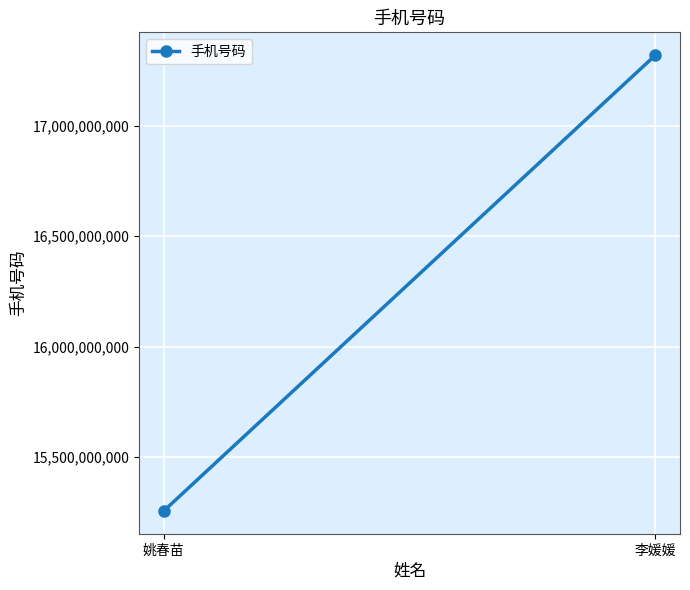

The value at 姚春苗 is 15256072034. True or false?

True